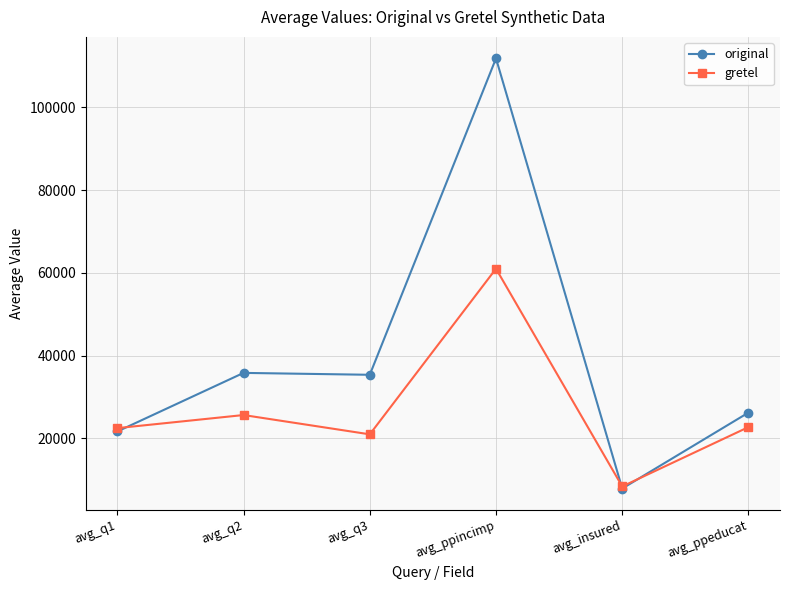

The value of original at avg_ppeducat is 26225. True or false?

True